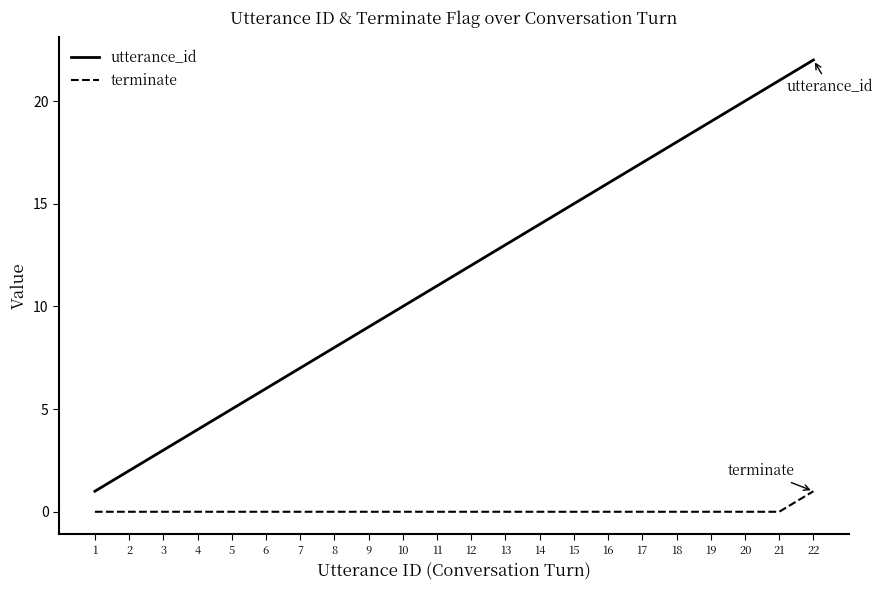

Reading left to right, what are all the values shown in this chart?

utterance_id: 1=1	2=2	3=3	4=4	5=5	6=6	7=7	8=8	9=9	10=10	11=11	12=12	13=13	14=14	15=15	16=16	17=17	18=18	19=19	20=20	21=21	22=22
terminate: 1=0	2=0	3=0	4=0	5=0	6=0	7=0	8=0	9=0	10=0	11=0	12=0	13=0	14=0	15=0	16=0	17=0	18=0	19=0	20=0	21=0	22=1